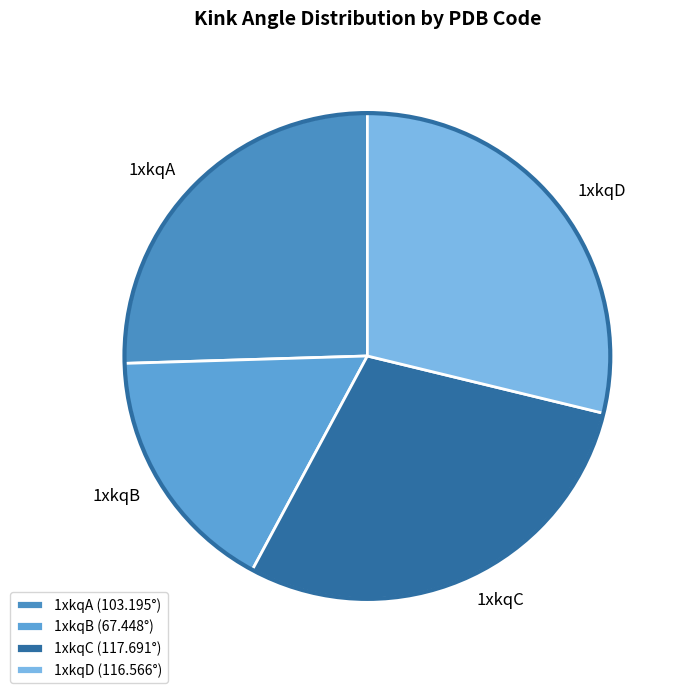

The 1xkqC slice represents 20% of the pie. True or false?

False